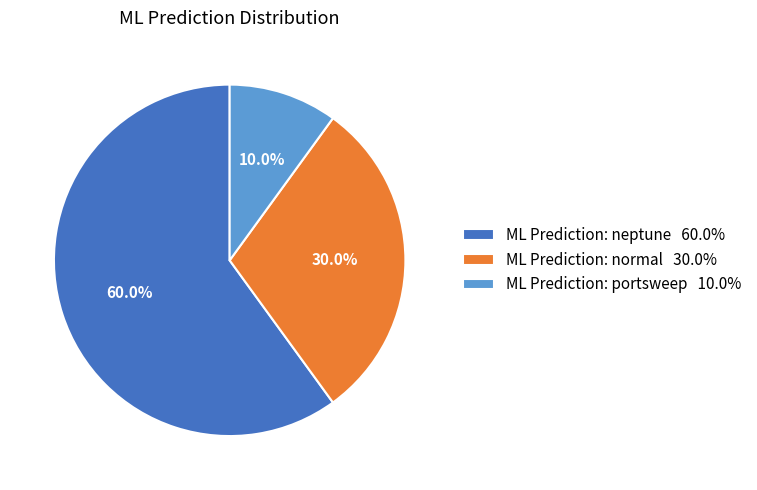

Do ML Prediction: normal and ML Prediction: portsweep together represent more than half of the pie?

No